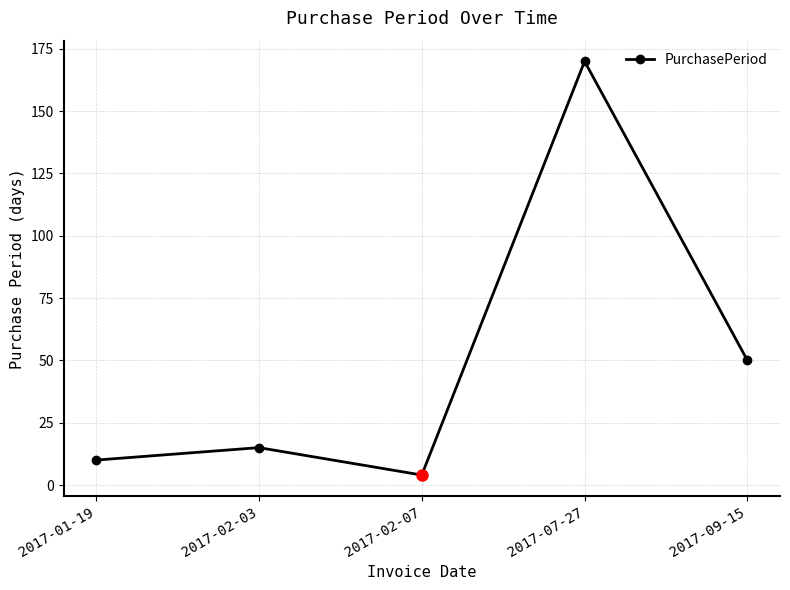

What position from the right is 2017-07-27?

2